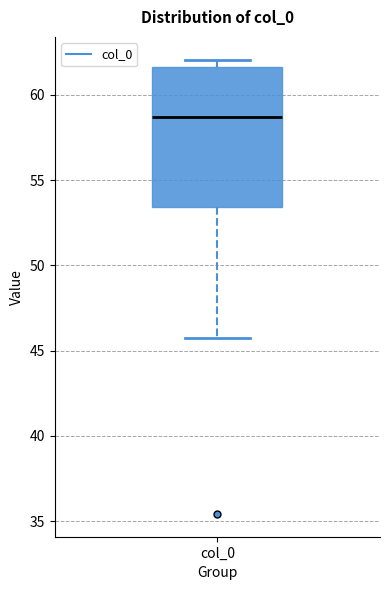

Read this box plot against the y-axis: the position of the median line, the range covered by the box, and the ends of both whiskers. The values are not printed on the chart, so give them approximately, as read against the axis.

median 58.5, box 53.5 to 61.5, whiskers 45.5 to 62.0